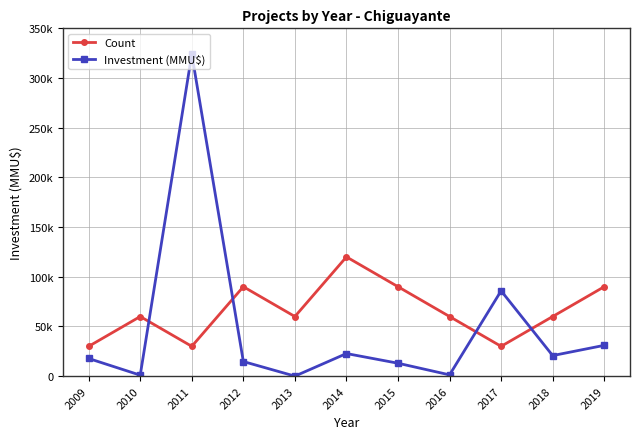

List the series in order of their peak value, highest first.

Investment (MMU$), Count